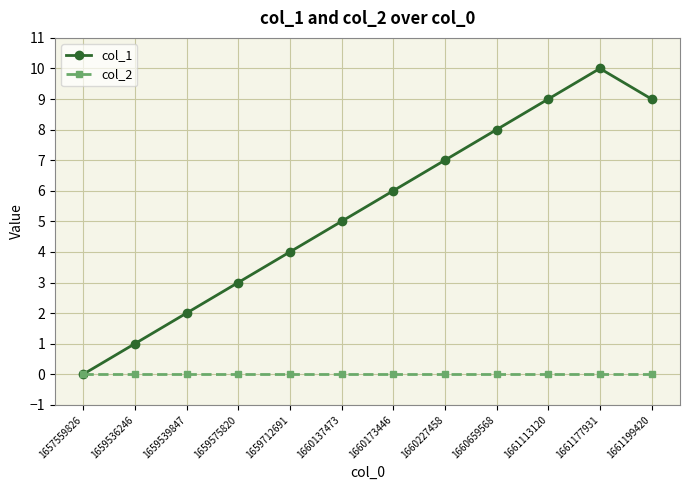

Reading left to right, list all the values displayed in this chart.

col_1: 0	1	2	3	4	5	6	7	8	9	10	9
col_2: 0	0	0	0	0	0	0	0	0	0	0	0